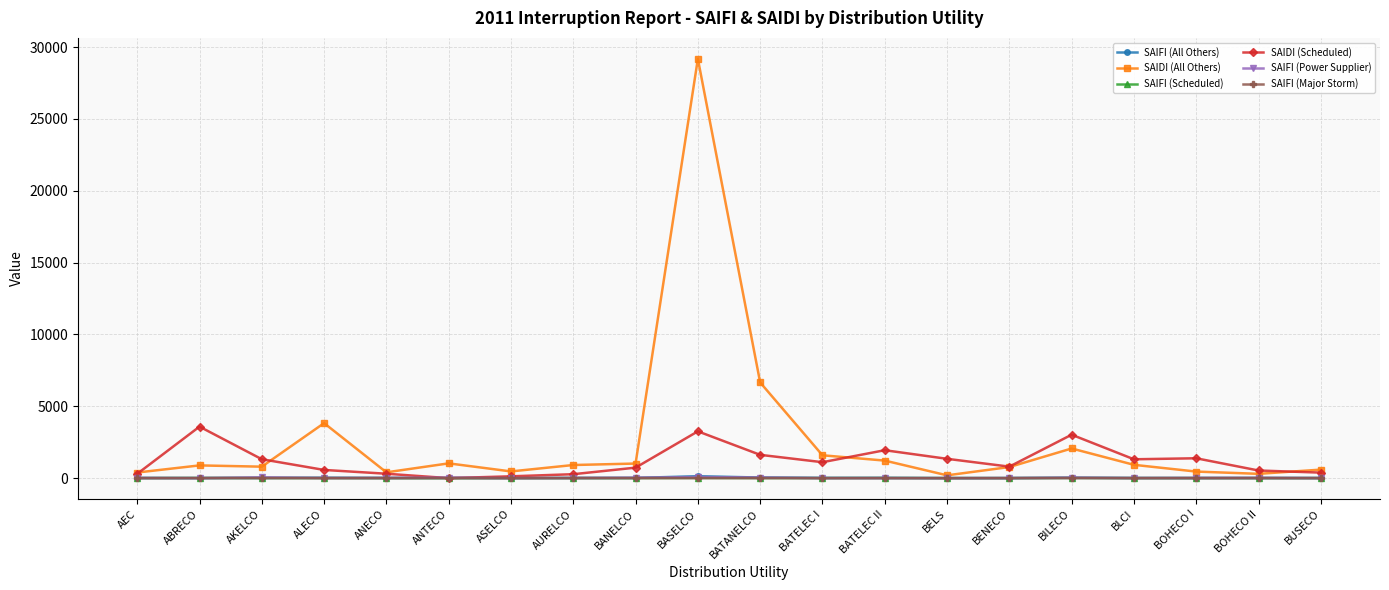

What value does the SAIFI (Power Supplier) series have at BLCI?

7.9